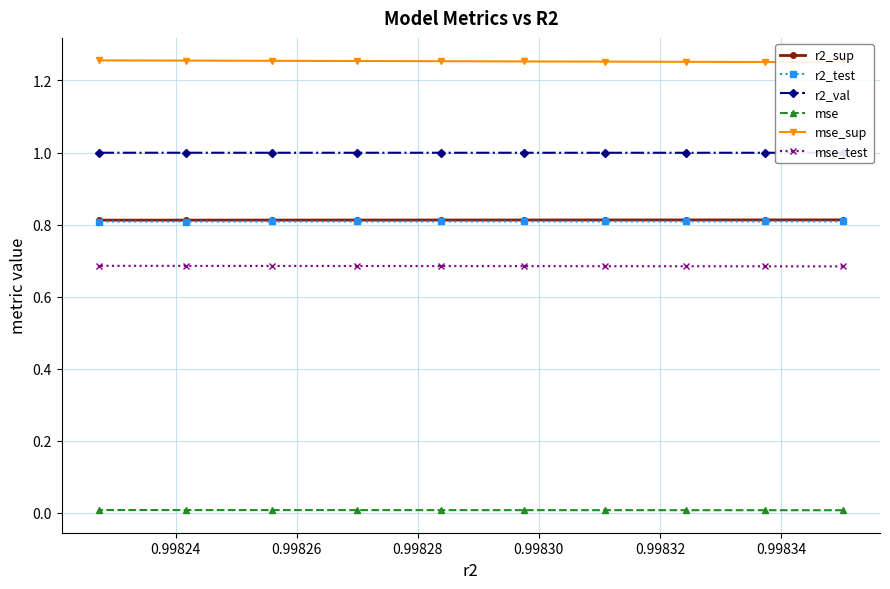

What is the maximum value for mse_sup?

1.3